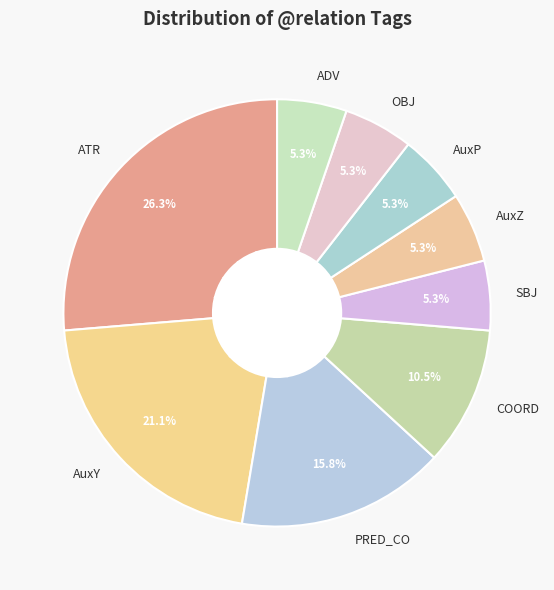

Is the sum of PRED_CO and SBJ greater than half?

No